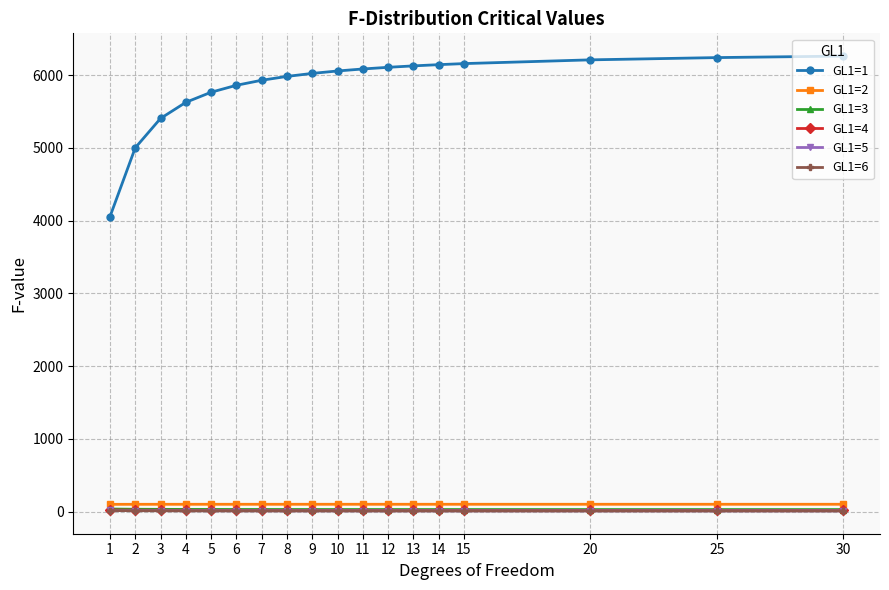

Is the value of GL1=1 at 7 greater than the value of GL1=5 at 7?

Yes